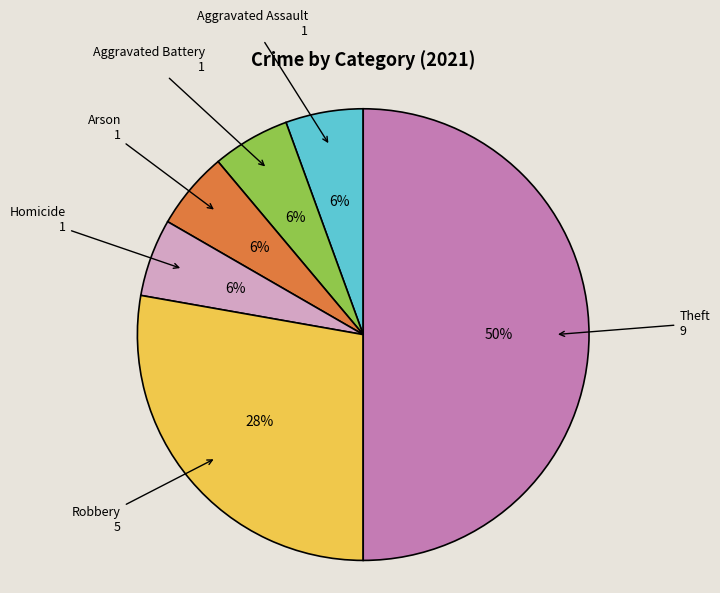

Count the number of slices in the pie.

6